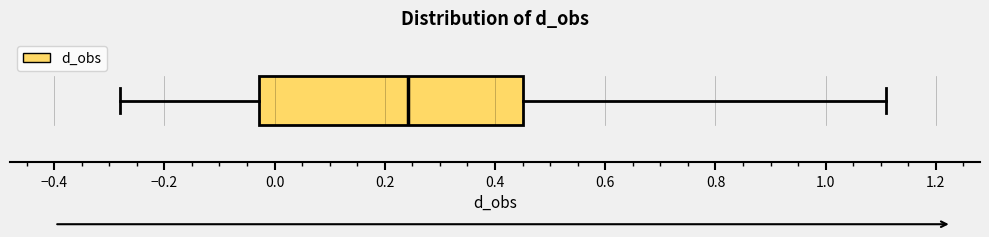

Transcribe this box plot: give where the median line is, the range the box spans, and where the two whiskers end, as read against the x-axis. The values are not printed on the chart, so give them approximately, as read against the axis.

median 0.24, box -0.02 to 0.46, whiskers -0.28 to 1.10